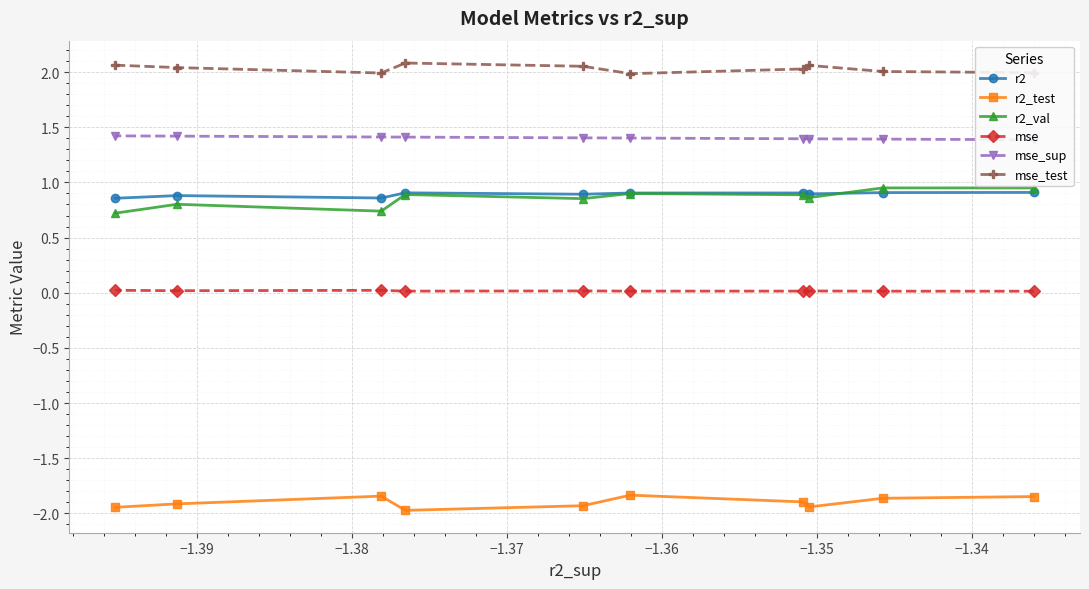

How many interior local peaks does the r2_val series have?

4